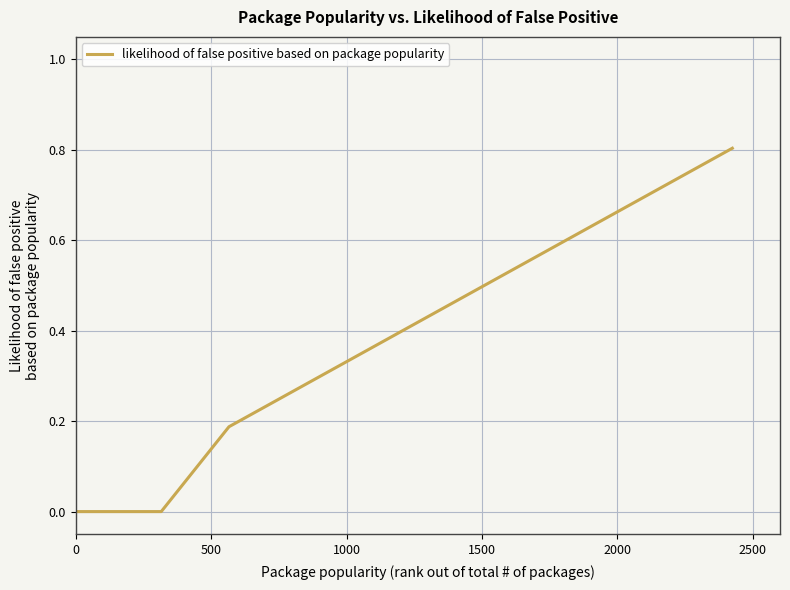

What is the greatest value displayed?

0.8